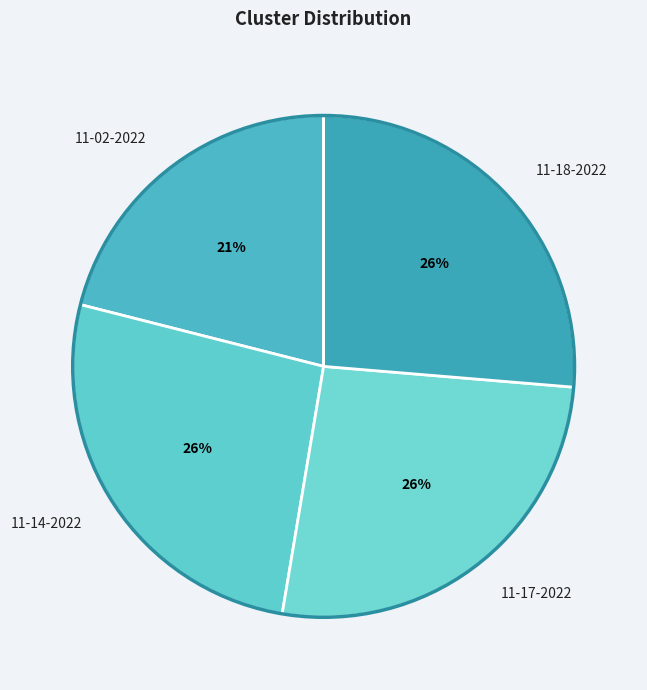

To the nearest percent, what percentage of the pie is 11-14-2022?

26%